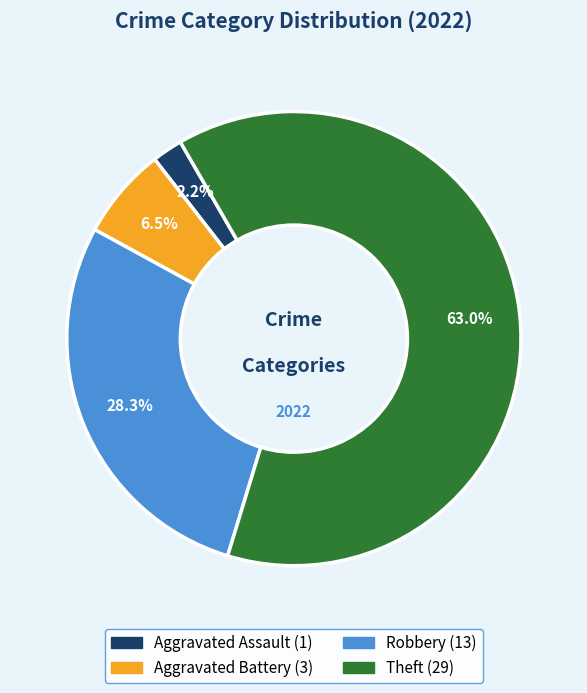

Count the number of slices in the pie.

4